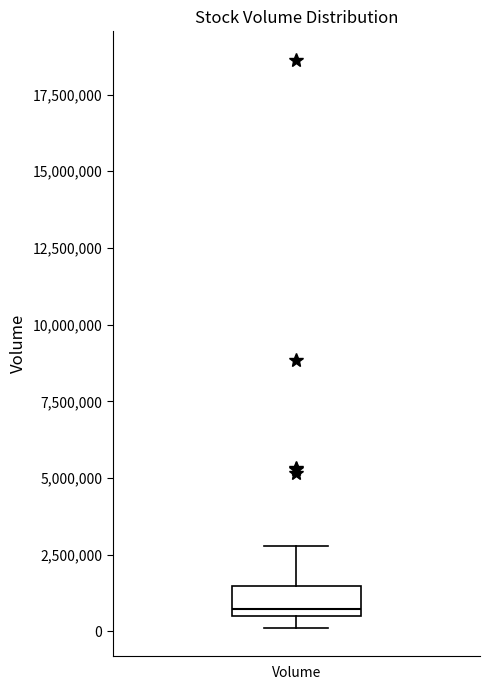

Read this box plot against the y-axis: the position of the median line, the range covered by the box, and the ends of both whiskers. The values are not printed on the chart, so give them approximately, as read against the axis.

median 500000 (just above the box's lower edge), box 500000 to 1500000, whiskers 0 to 3000000